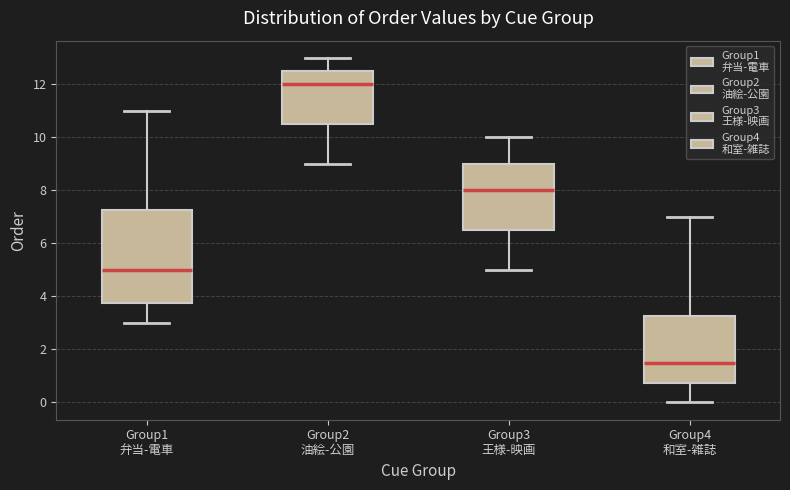

Where does the upper whisker of the box for Group4 和室-雑誌 end on the y-axis? The values are not printed on the chart, so give them approximately, as read against the axis.

7.0